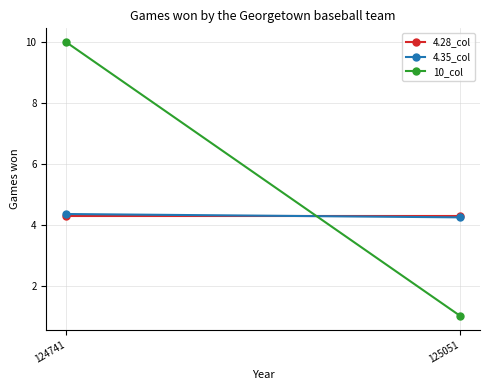

Rank the series at 124741 from highest to lowest value.

10_col, 4.35_col, 4.28_col